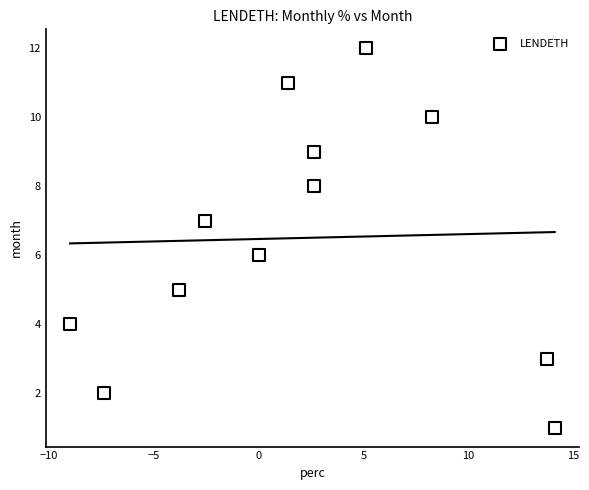

What is the range of Y values (max minus min)?

11